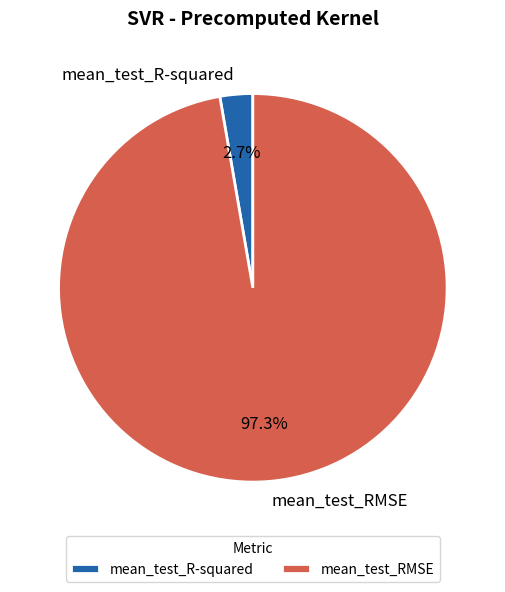

Is it true that mean_test_RMSE is 88% of the pie?

False